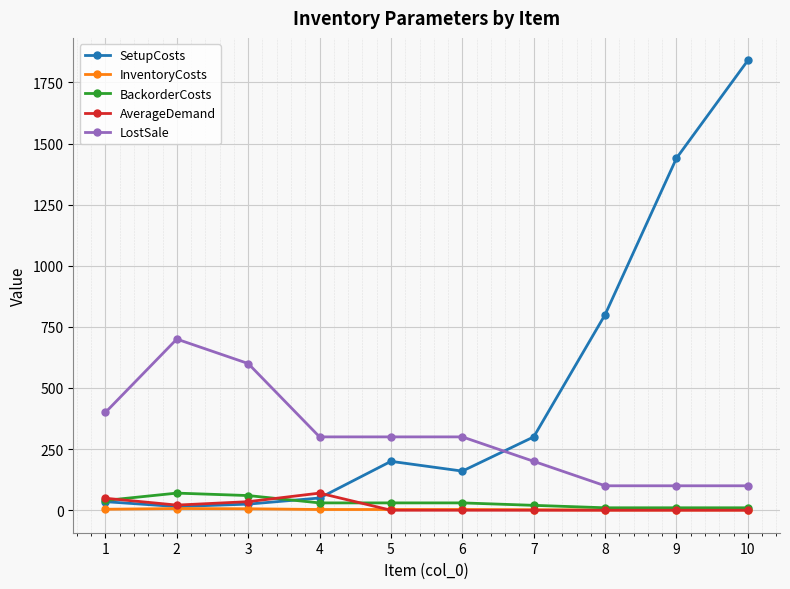

Which series has the widest spread of values?

SetupCosts